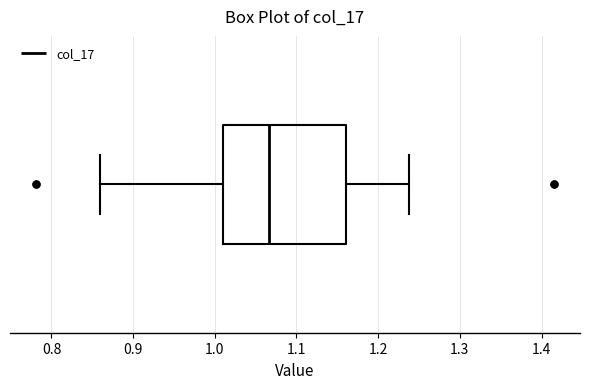

Transcribe this box plot: give where the median line is, the range the box spans, and where the two whiskers end, as read against the x-axis. The values are not printed on the chart, so give them approximately, as read against the axis.

median 1.07, box 1.01 to 1.16, whiskers 0.86 to 1.24